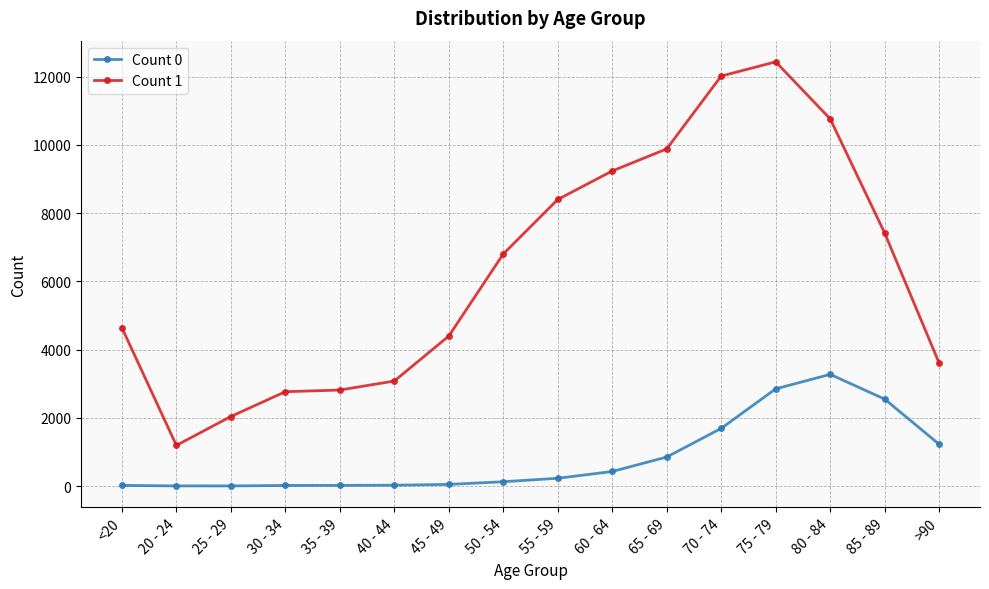

Which series has the largest range (max minus min)?

Count 1